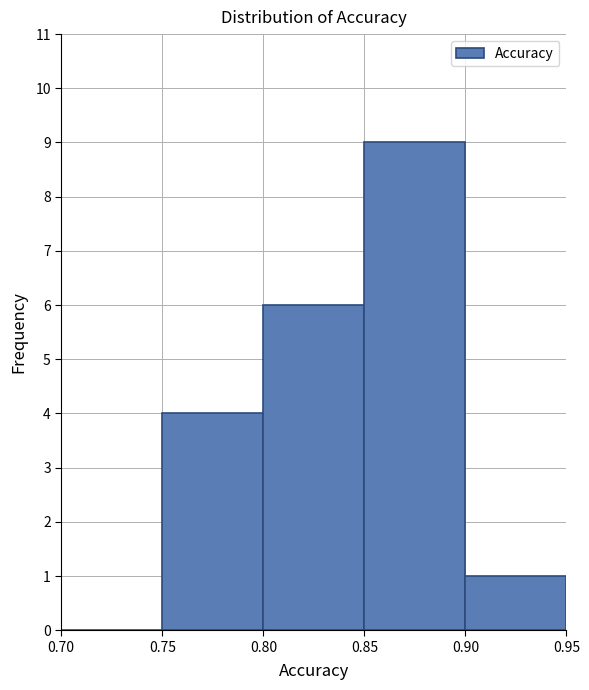

Reading left to right, transcribe this chart: for each bar, give the range it covers on the x-axis and its height. The values are not printed on the chart, so give them approximately, as read against the axis.

0.70 to 0.75: 0
0.75 to 0.80: 4
0.80 to 0.85: 6
0.85 to 0.90: 9
0.90 to 0.95: 1